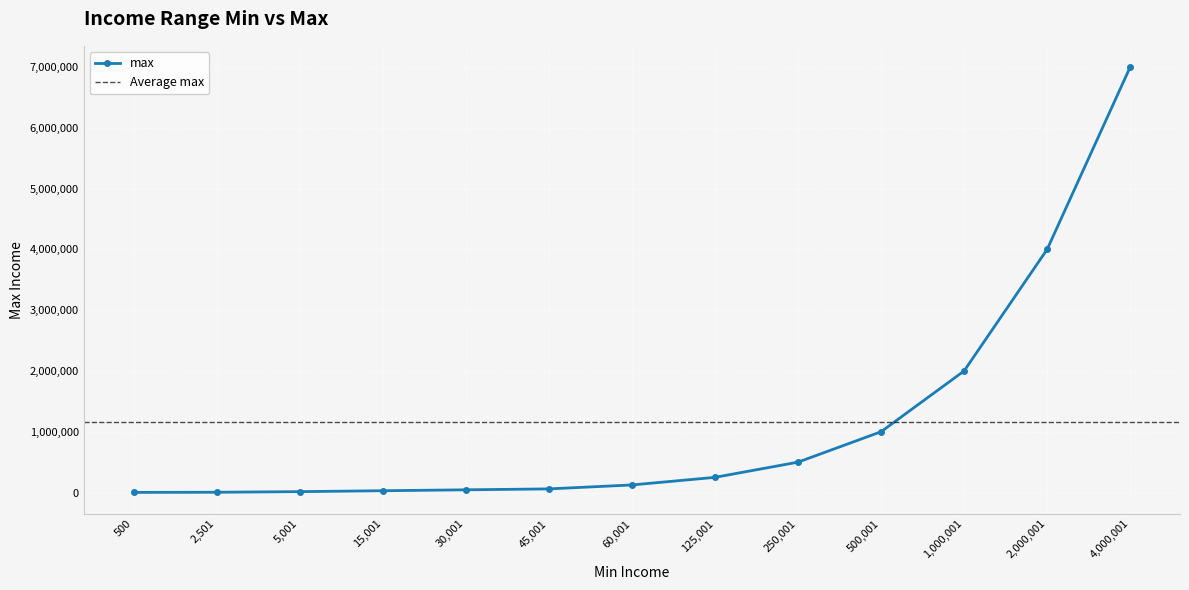

What is the change in value from 45001 to 2000001?

+3940000